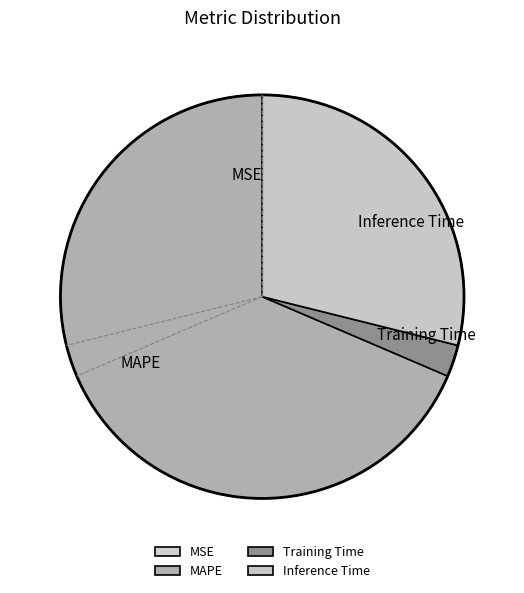

Which slice represents more than half of the pie?

MAPE